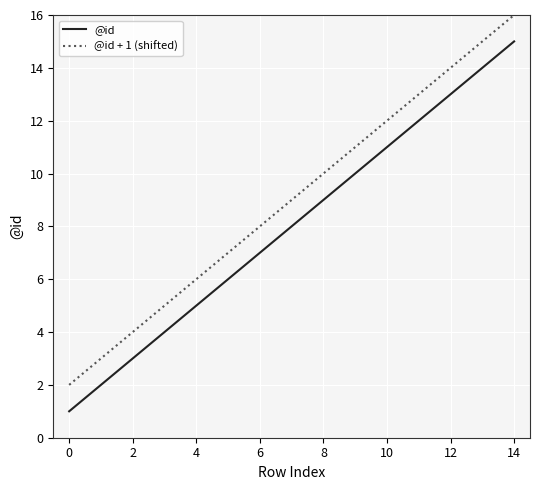

True or false: @id + 1 (shifted) and @id intersect in this chart.

False